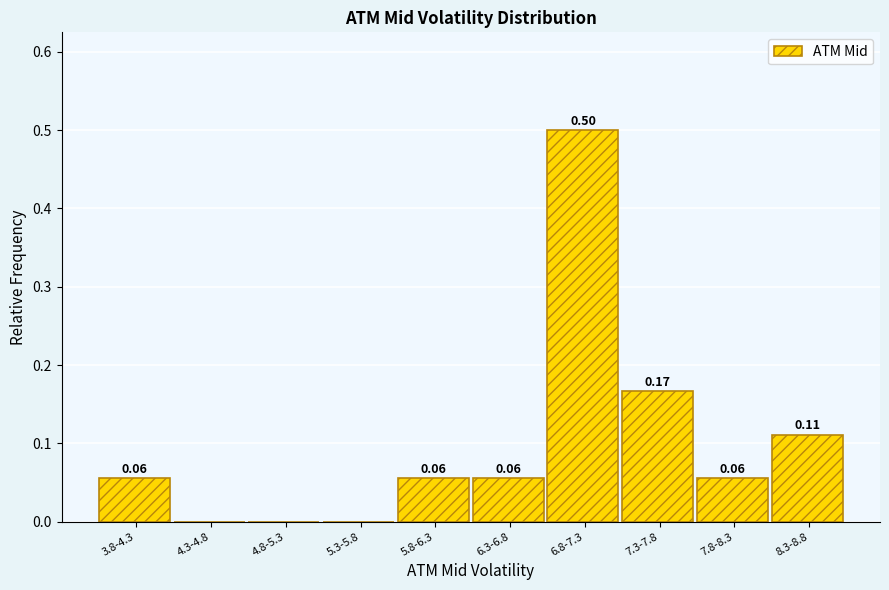

What is the sum of all values?

1.0